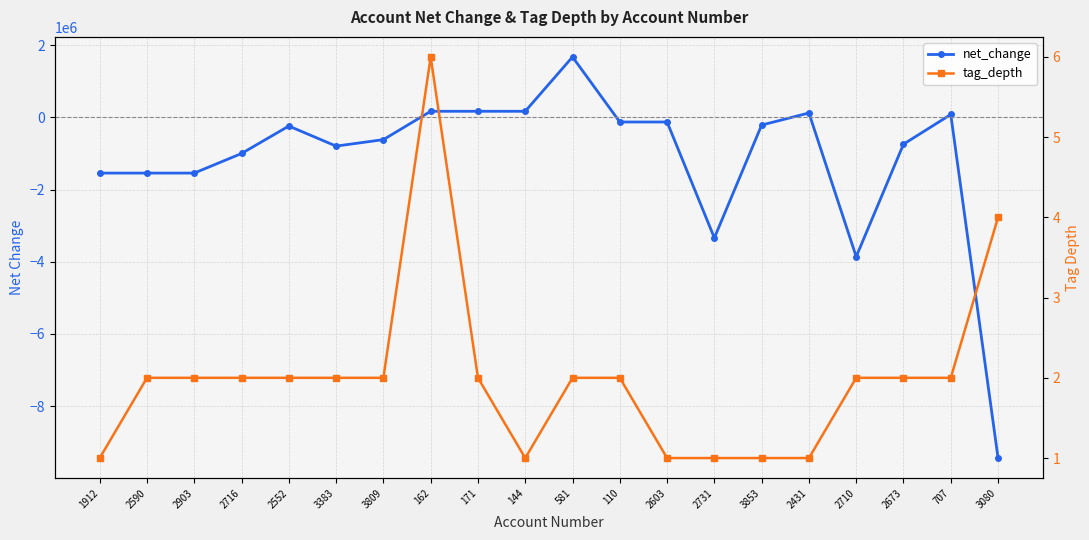

At which category is the sum across all series the highest?

581